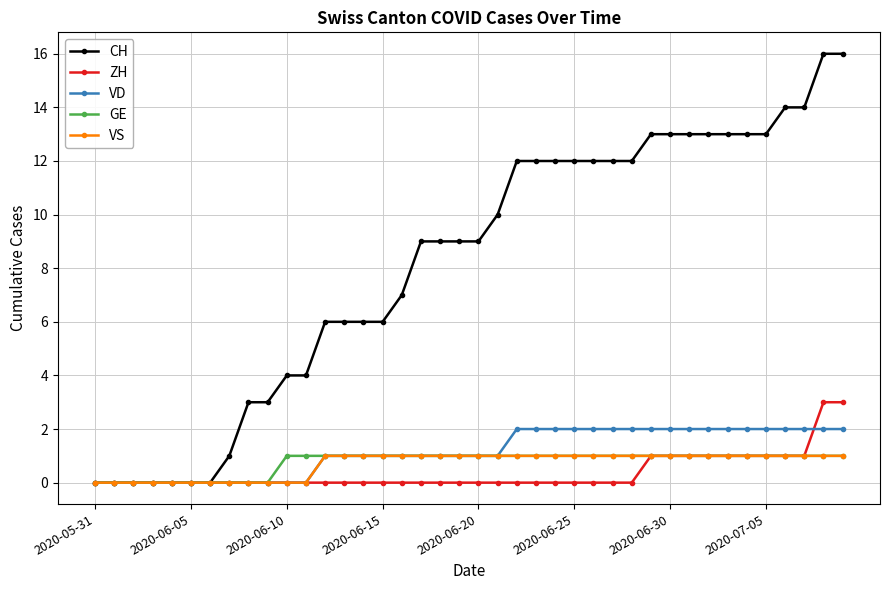

What is the average value of the GE series?

1